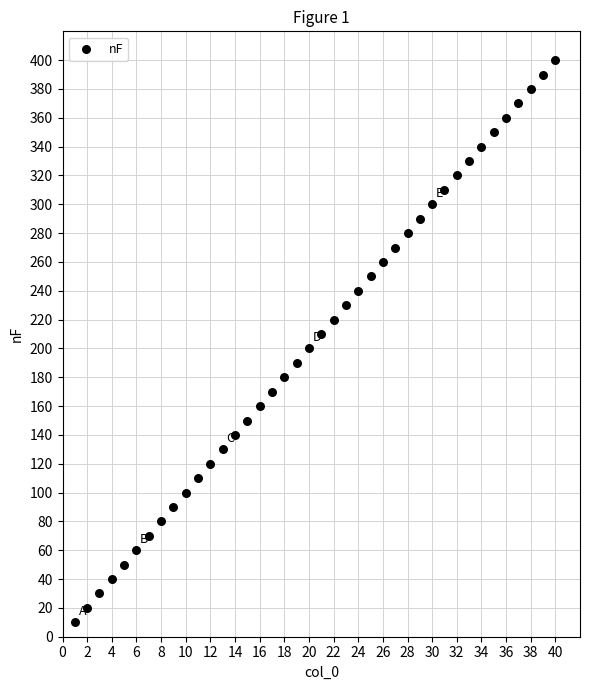

What is the range of X values (max minus min)?

39